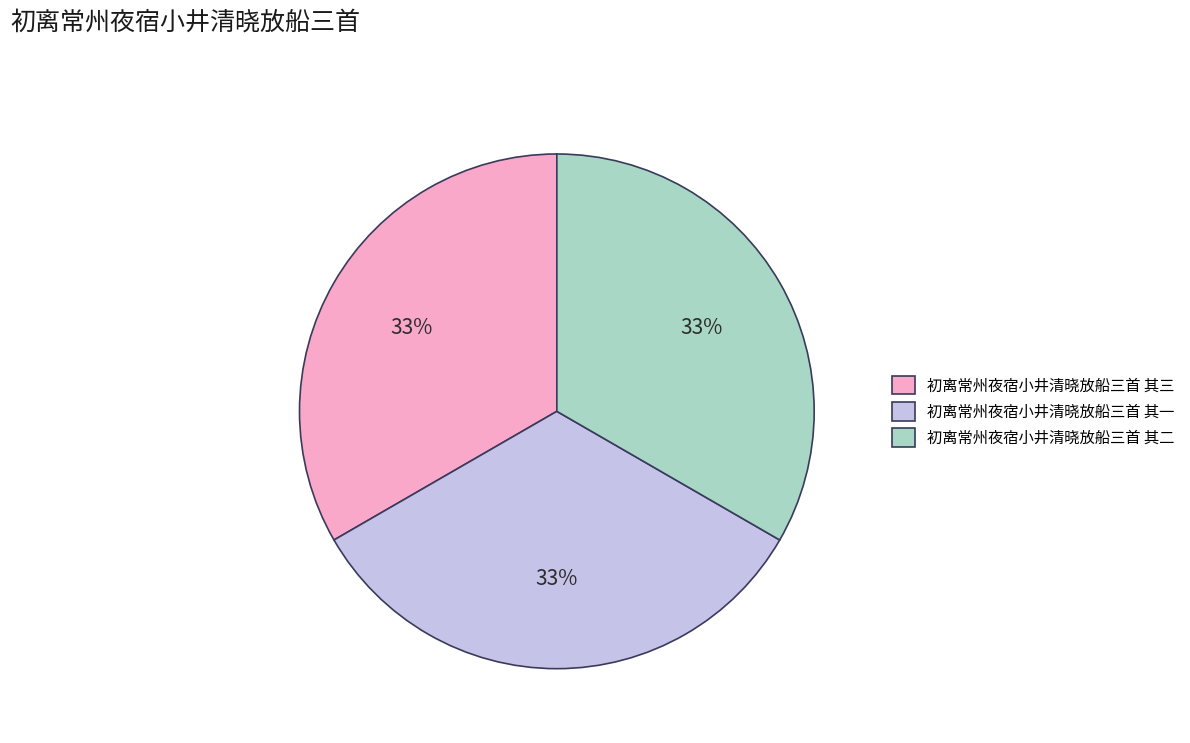

To the nearest percent, what is the combined percentage of 初离常州夜宿小井清晓放船三首 其二 and 初离常州夜宿小井清晓放船三首 其三?

67%